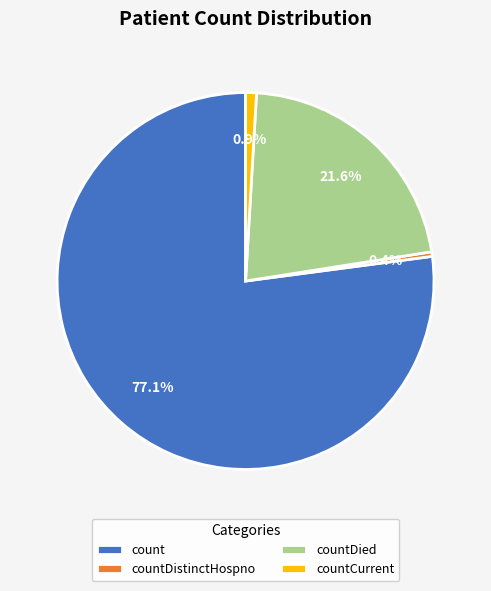

Which category has the biggest portion of the pie?

count